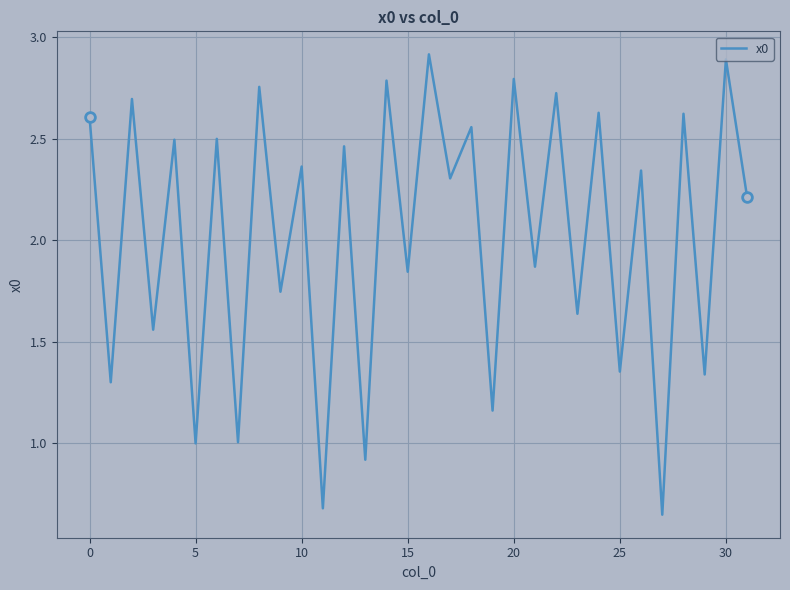

What is the greatest value displayed?

2.9